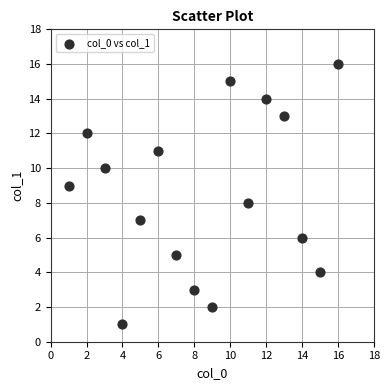

What is the range of Y values (max minus min)?

15